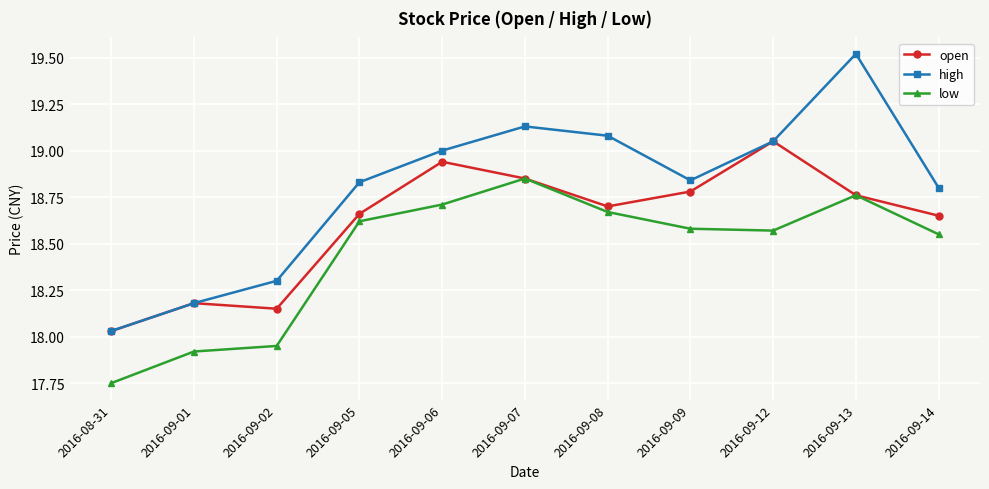

Does the chart display data point markers on the line(s)?

Yes